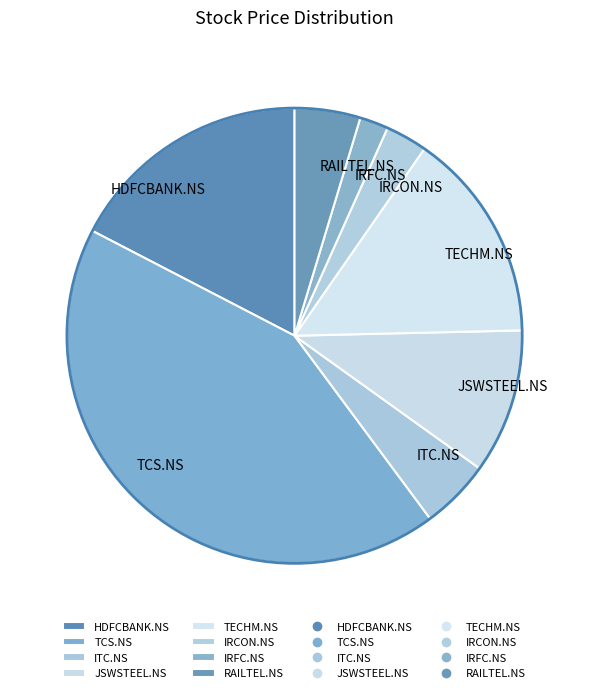

Which has a higher value, HDFCBANK.NS or ITC.NS?

HDFCBANK.NS